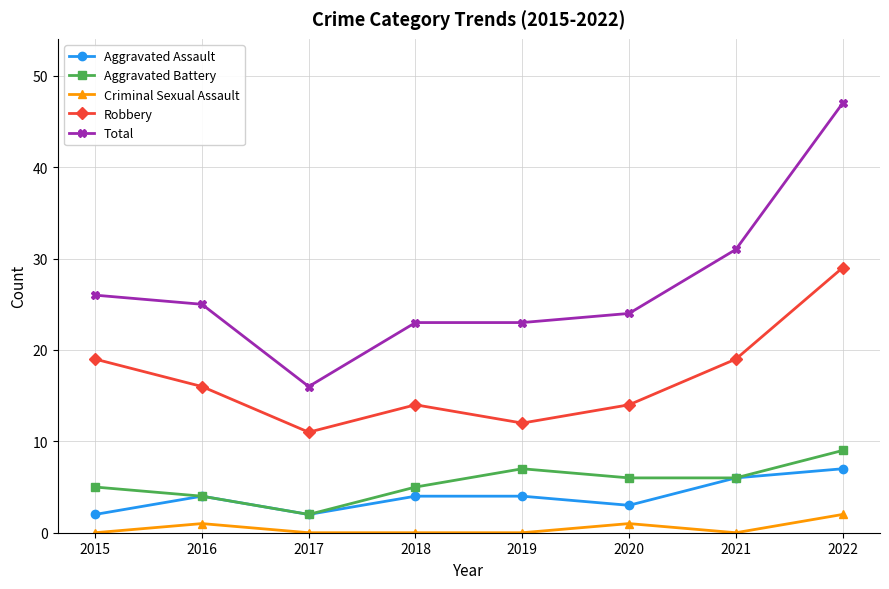

At which label does Criminal Sexual Assault reach its peak?

2022